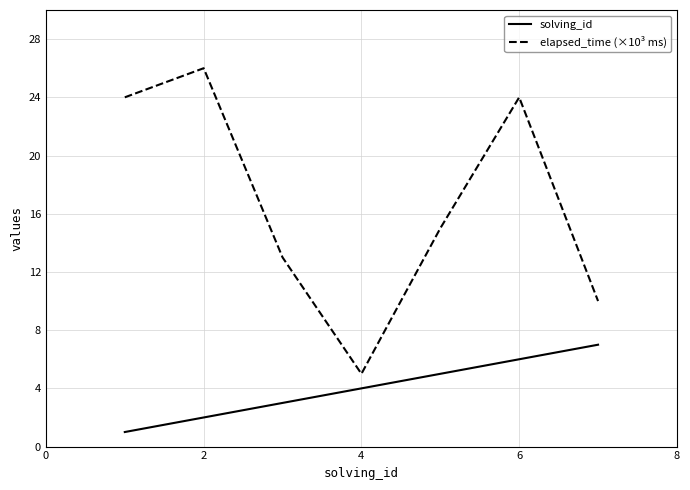

List the series in order of their peak value, highest first.

elapsed_time (×10³ ms), solving_id